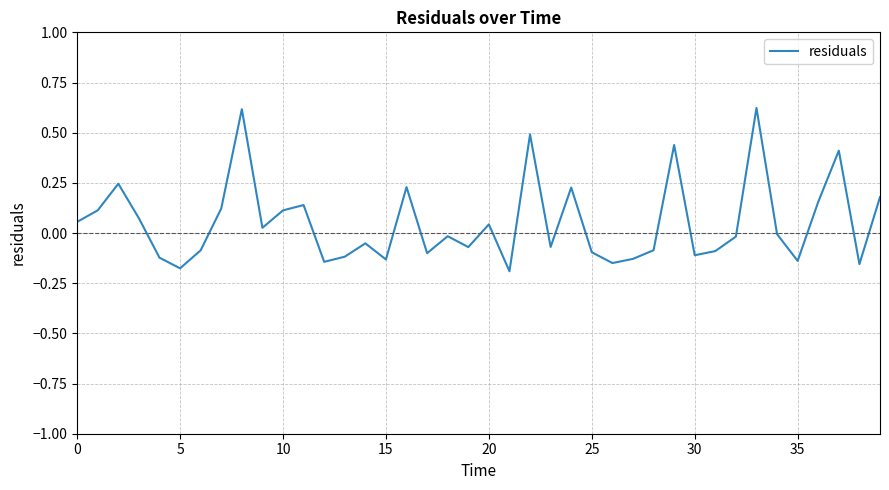

What is the difference between the maximum and minimum values?

0.8